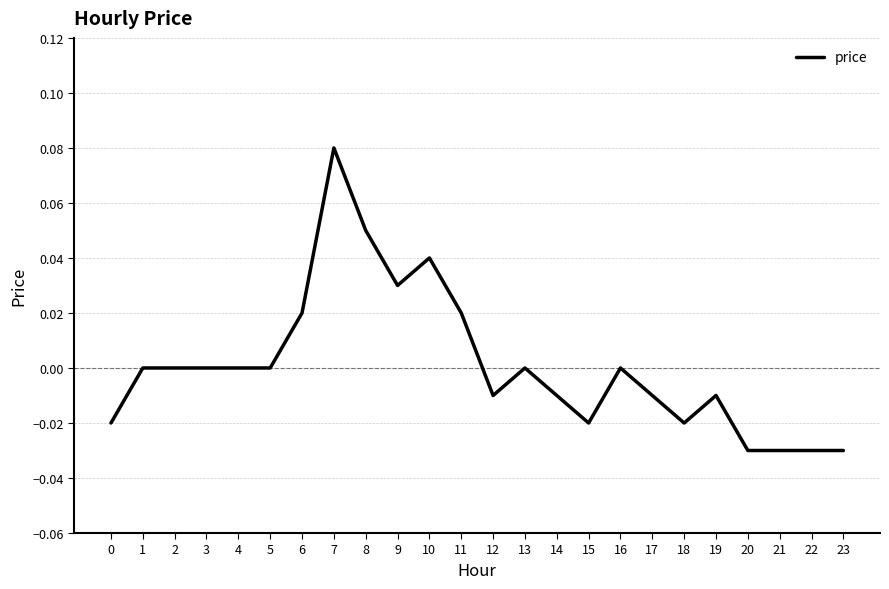

At which category does the chart reach its peak across all series?

7